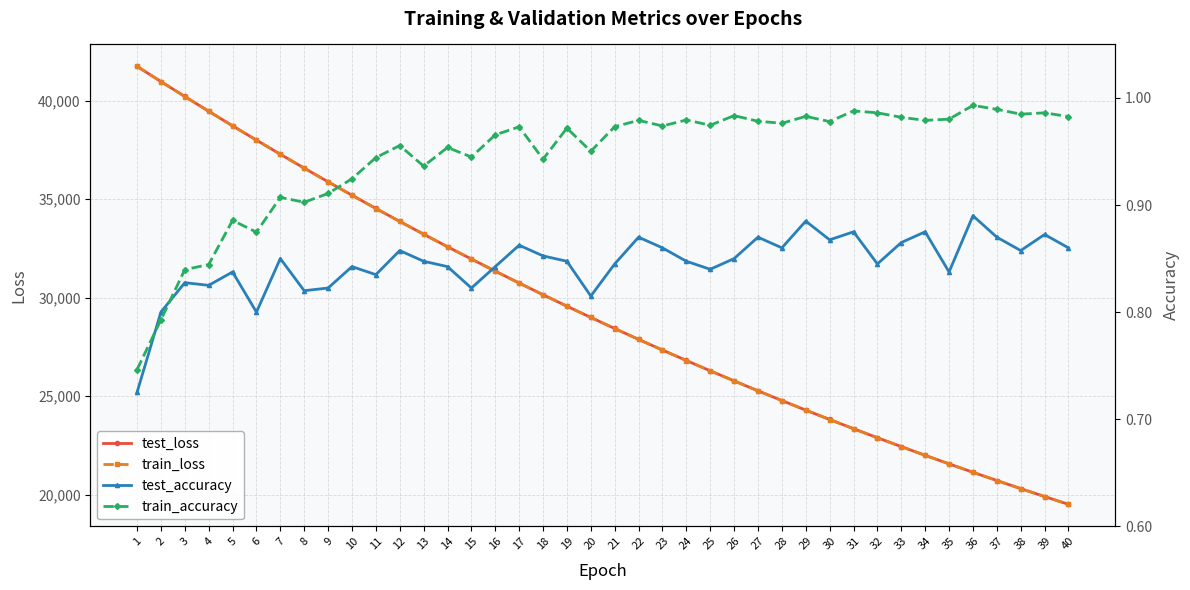

What is the difference between the highest and lowest values at 1?

41732.1